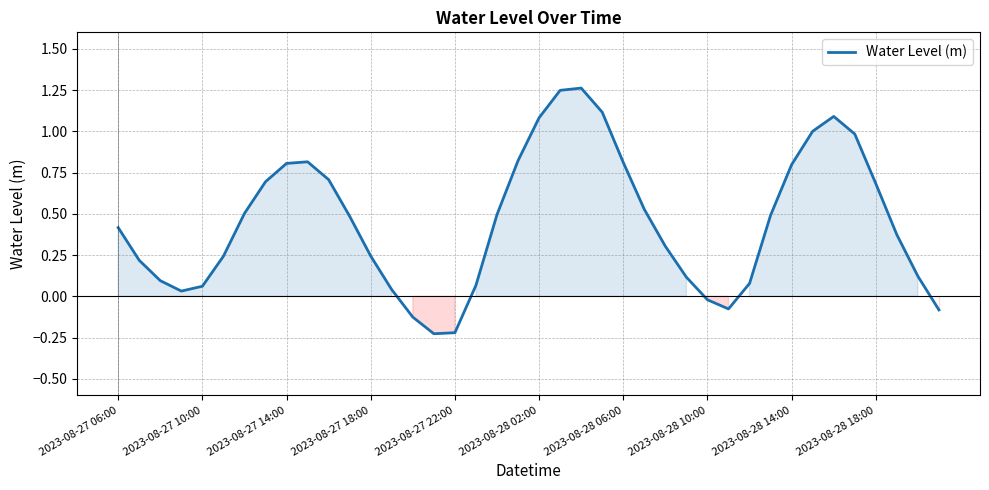

What is the difference between the maximum and minimum values?

1.5